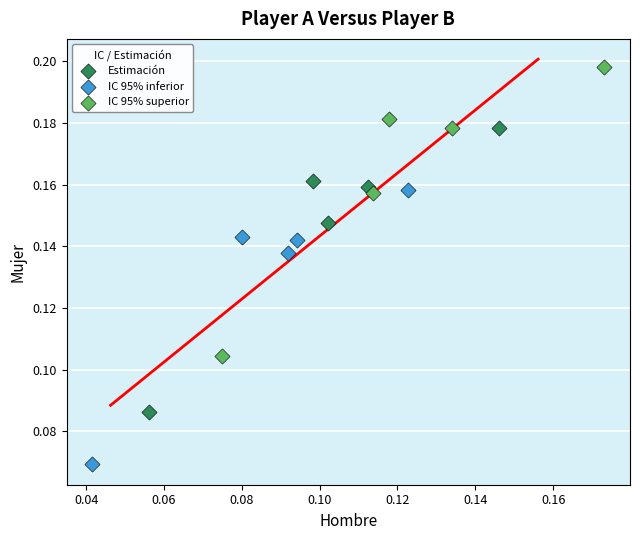

What are all the series names shown in the legend?

Estimación, IC 95% inferior, IC 95% superior